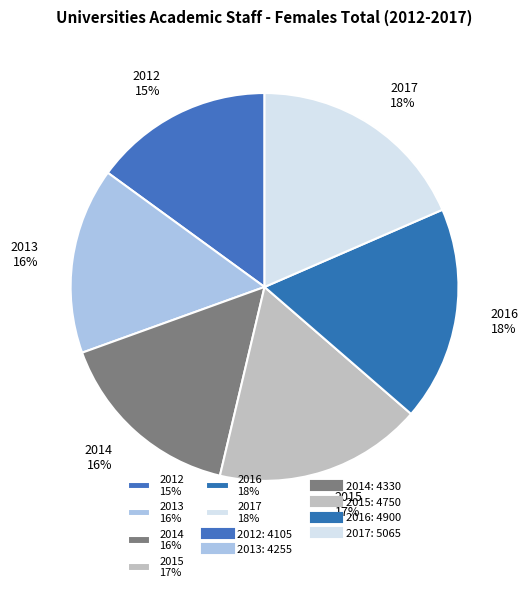

Is the sum of 2014 16% and 2016 18% greater than half?

No